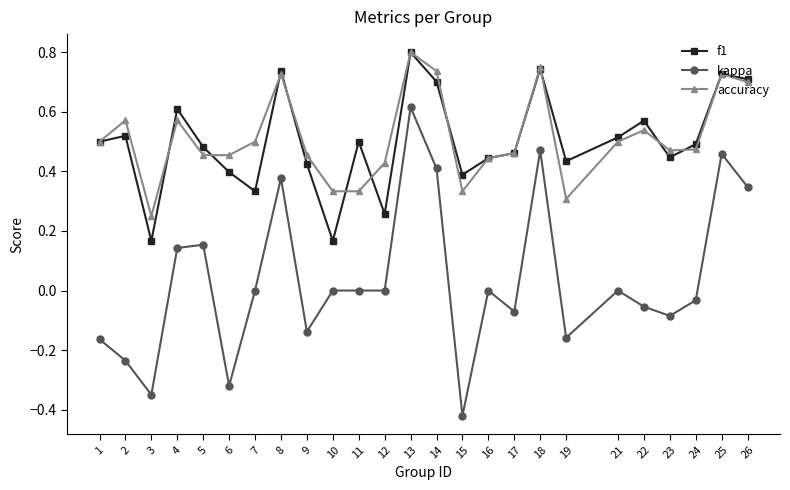

The f1 series shows 0.4 at 4. True or false?

False